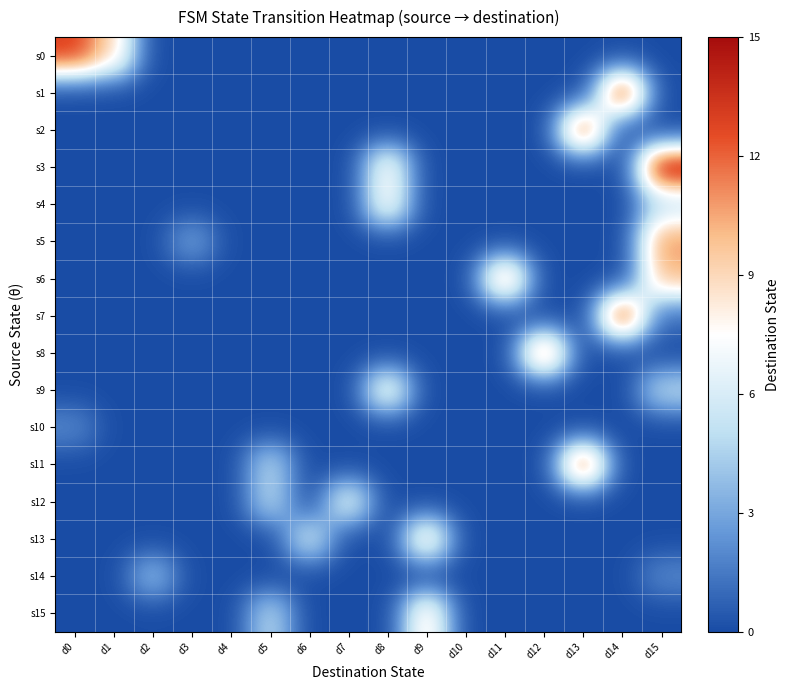

What is the greatest value displayed?

15